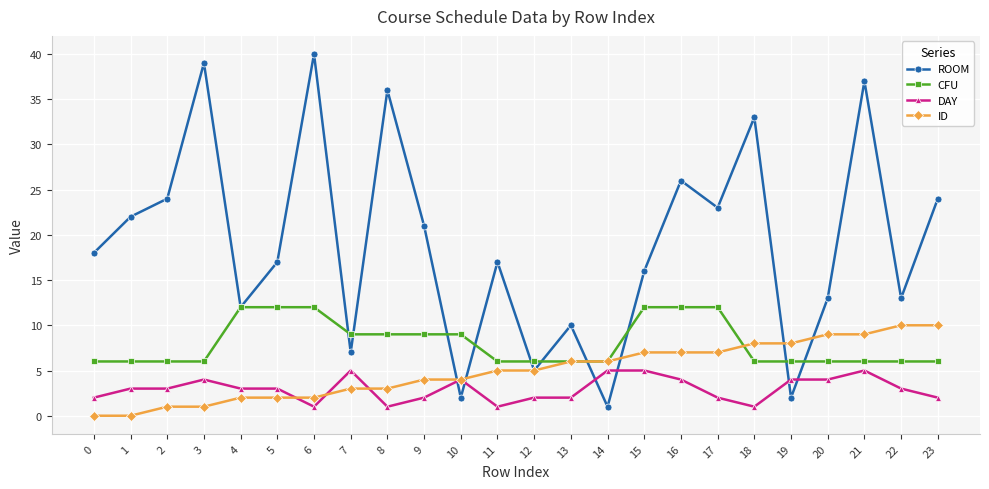

What is the minimum value for CFU?

6